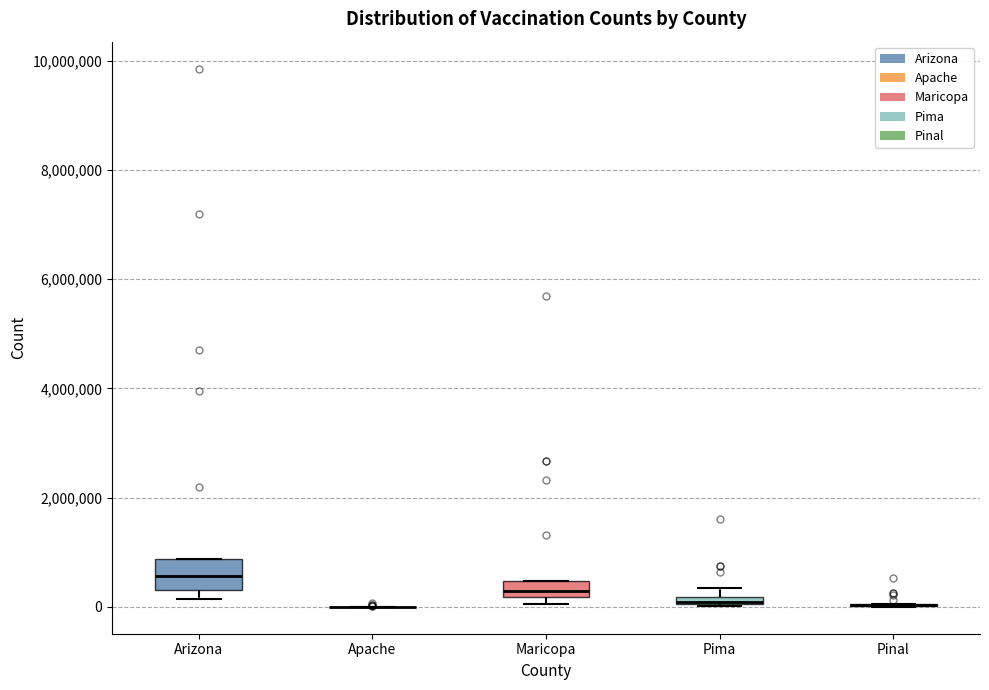

Comparing the boxes themselves (not the whiskers), which one is the tallest?

Arizona